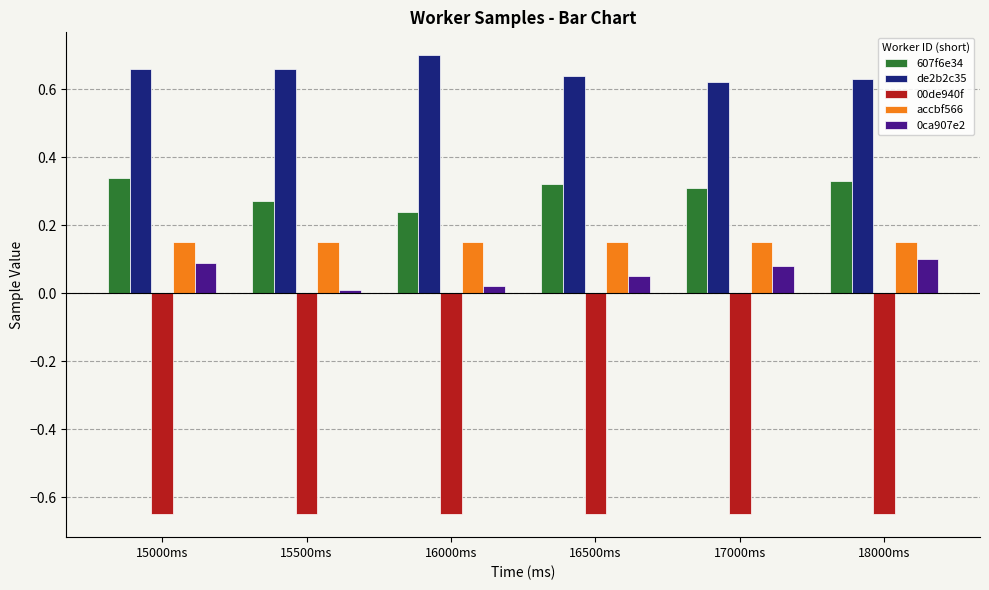

Which series has the largest total across all categories?

de2b2c35